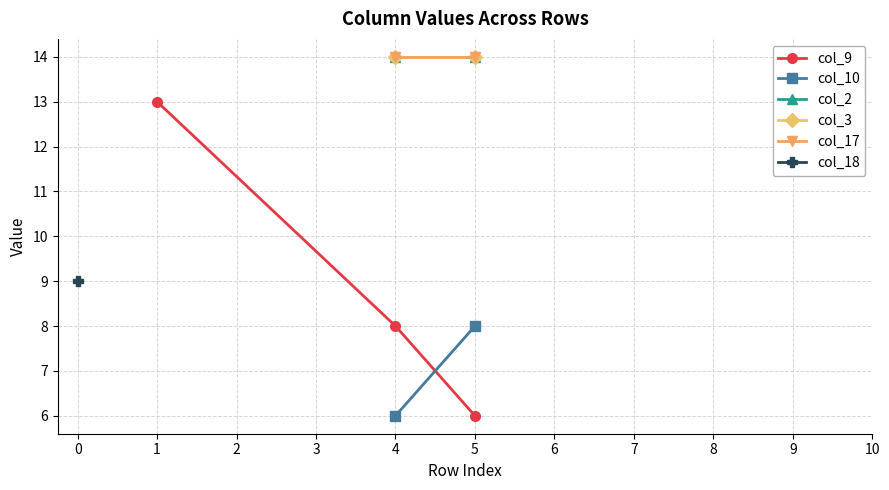

Which category has the highest value across all series?

4